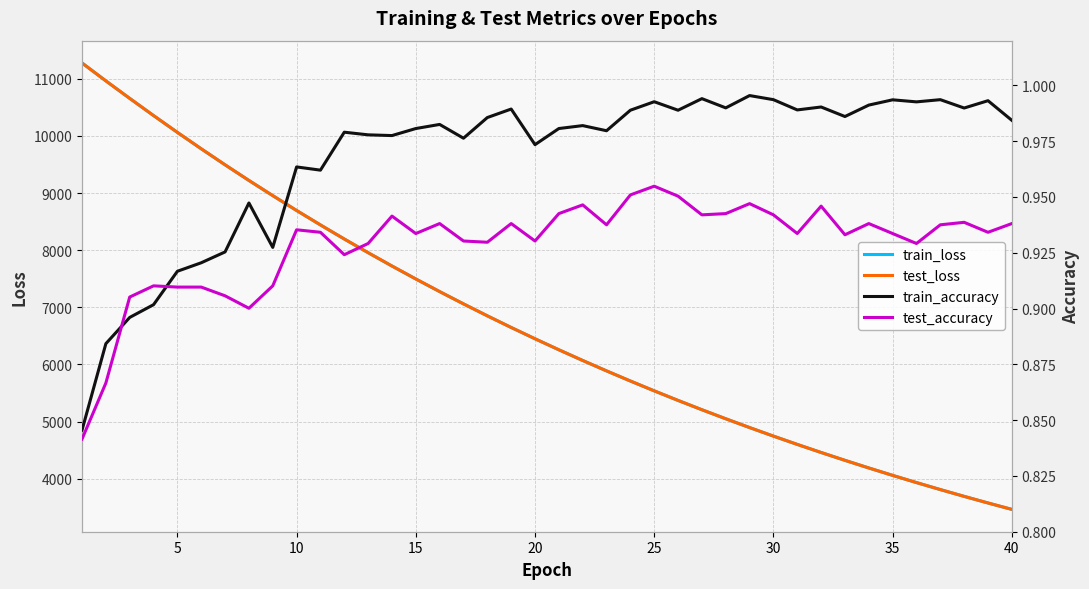

The value of train_loss at 40 is 4713.6. True or false?

False